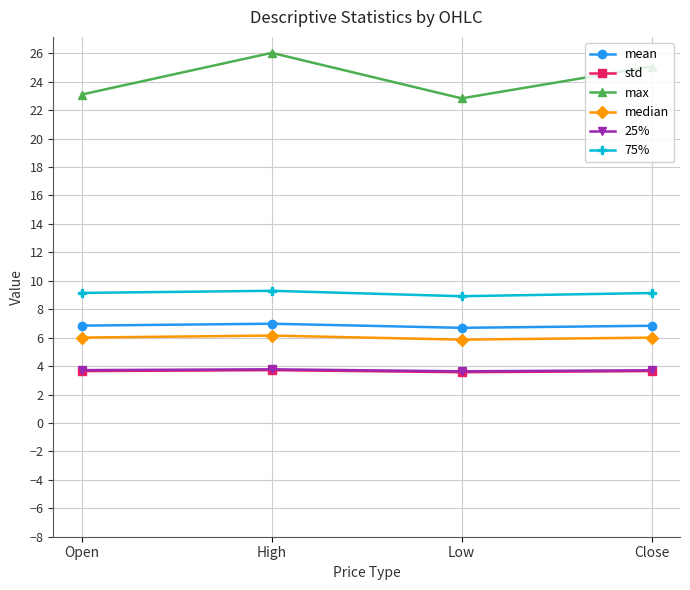

What is the value of the max point at the 3rd from the left?

22.8